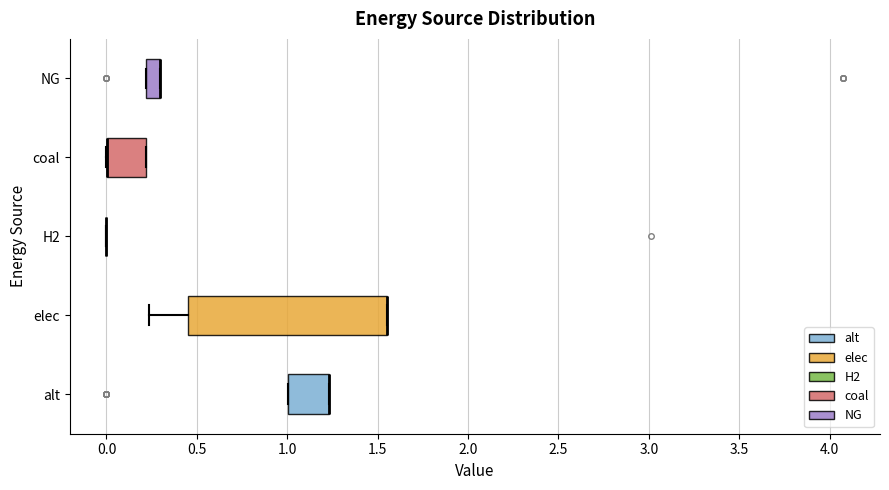

Which box is the widest, from its left edge to its right edge?

elec